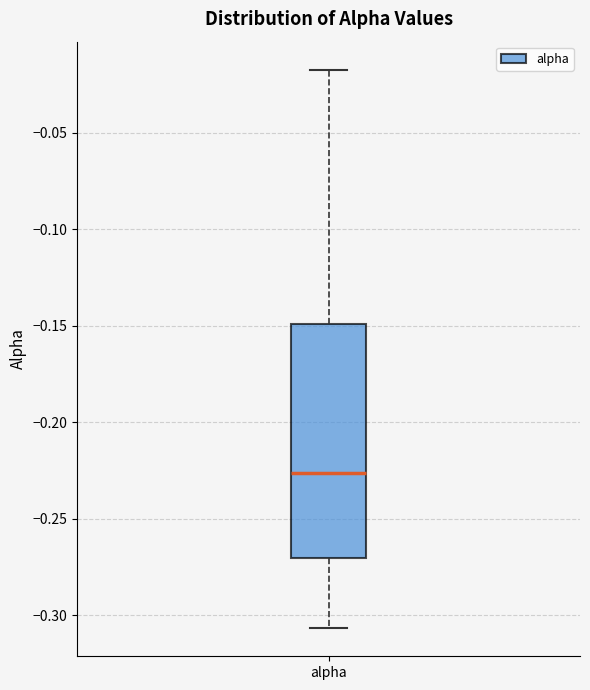

Transcribe this box plot: give where the median line is, the range the box spans, and where the two whiskers end, as read against the y-axis. The values are not printed on the chart, so give them approximately, as read against the axis.

median -0.225, box -0.270 to -0.150, whiskers -0.305 to -0.015